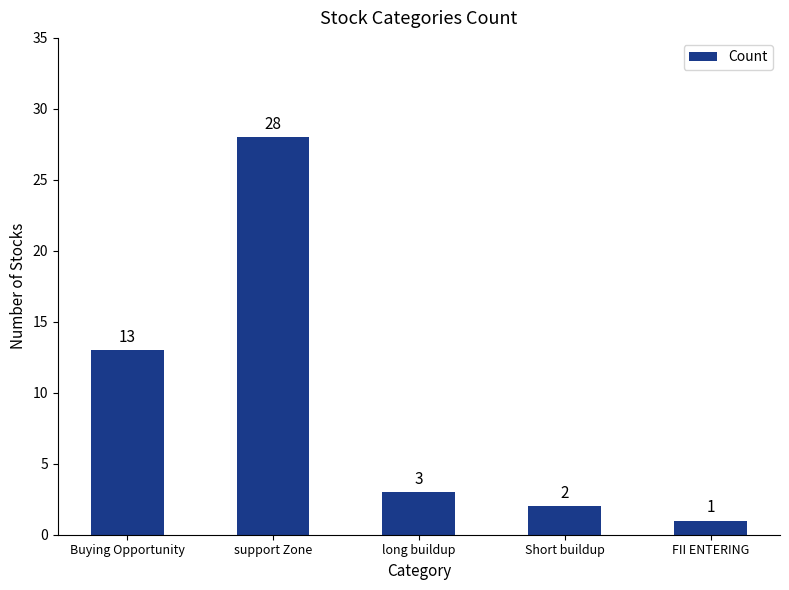

What is the difference between the values at Buying Opportunity and support Zone?

15